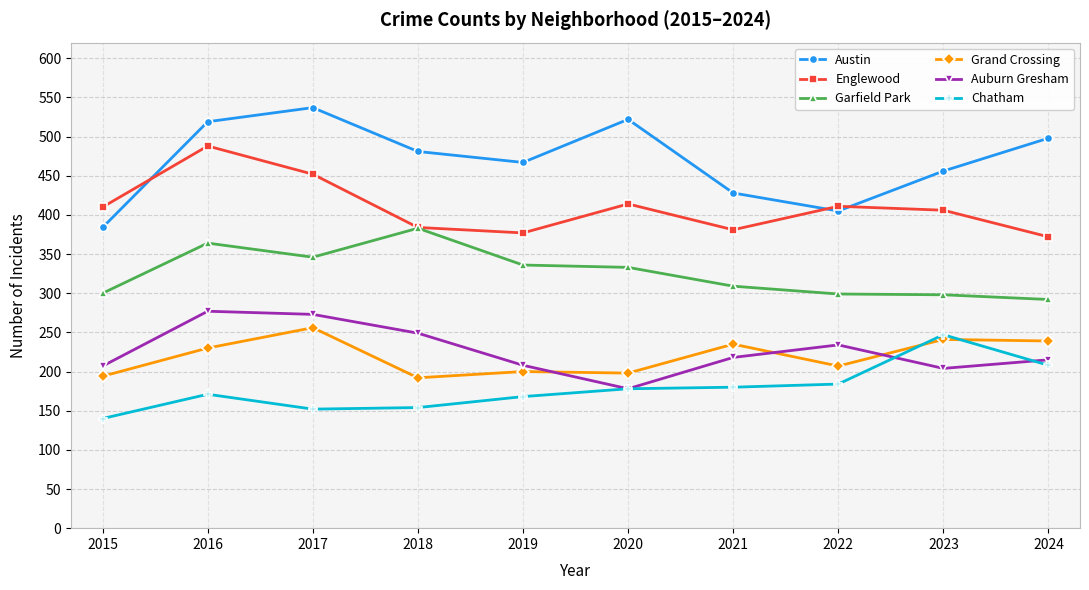

How many lines are shown in the chart?

6